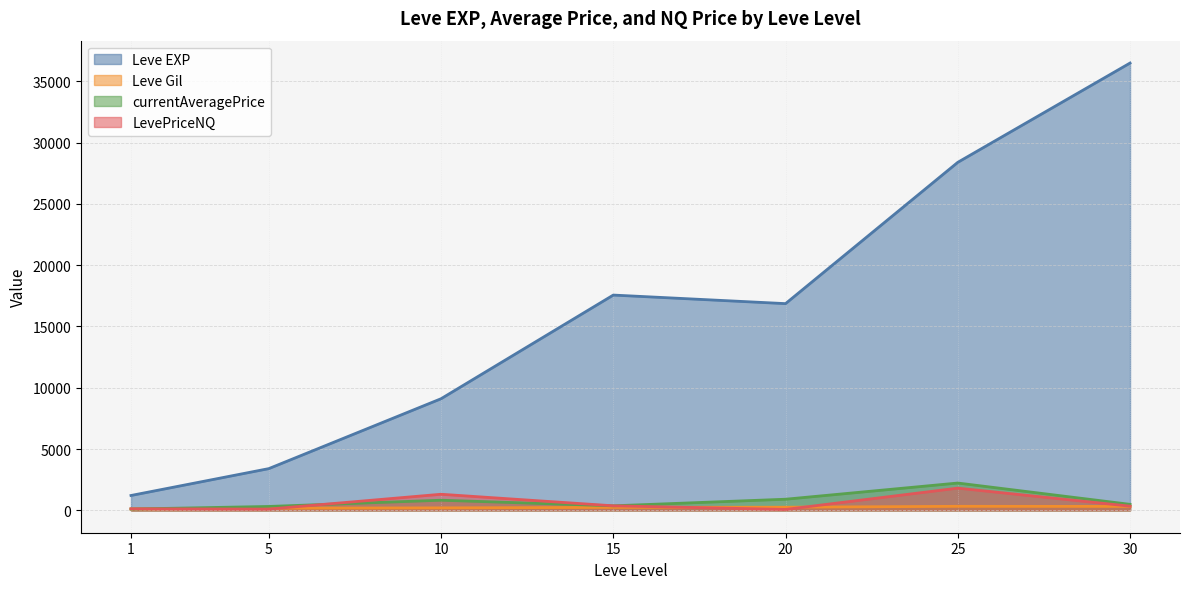

At which category is the sum across all series the highest?

30